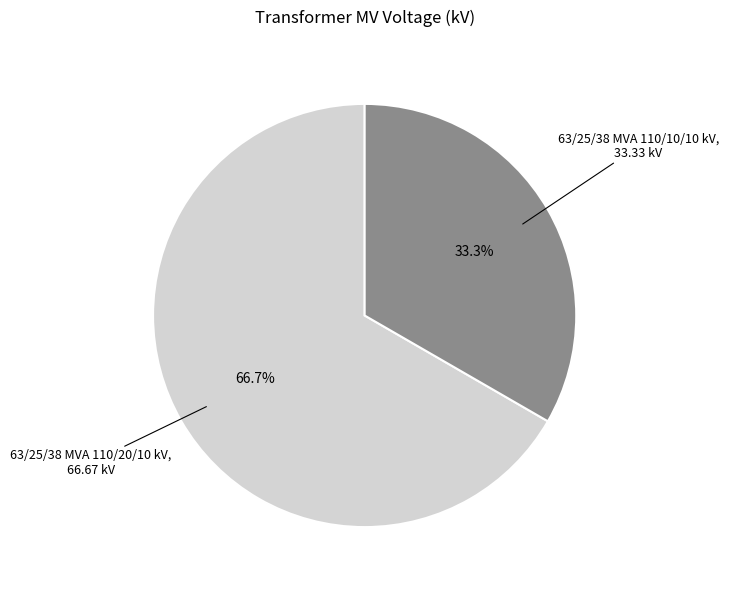

Which has a higher value, 63/25/38 MVA 110/20/10 kV or 63/25/38 MVA 110/10/10 kV?

63/25/38 MVA 110/20/10 kV